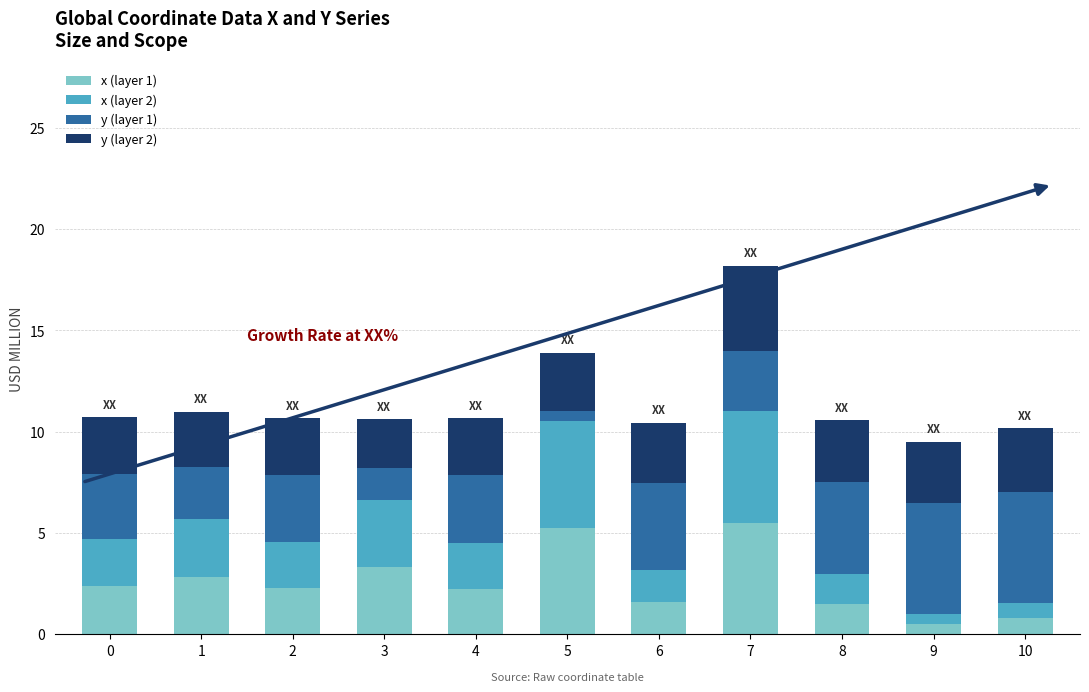

What is the average value of the x (layer 1) series?

2.6